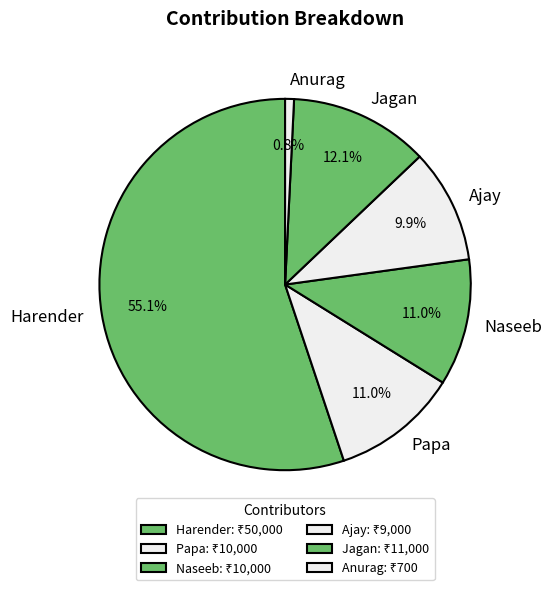

How much of the chart is everything except Anurag?

99.2%